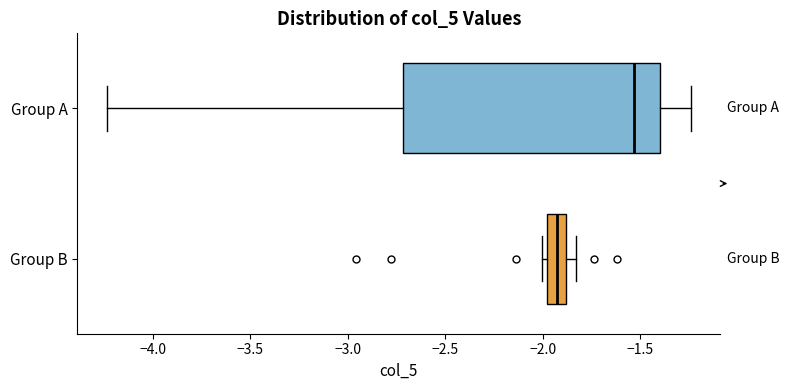

Where does the median line of the box for Group A sit on the x-axis? The values are not printed on the chart, so give them approximately, as read against the axis.

-1.55